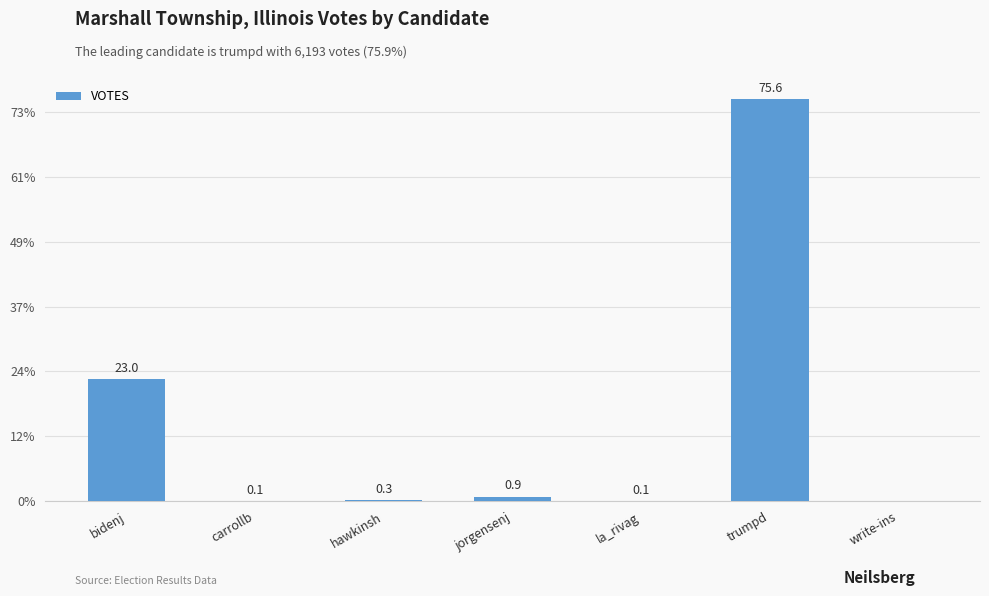

Reading left to right, extract all data points from this chart.

1887	8	28	75	5	6193	0